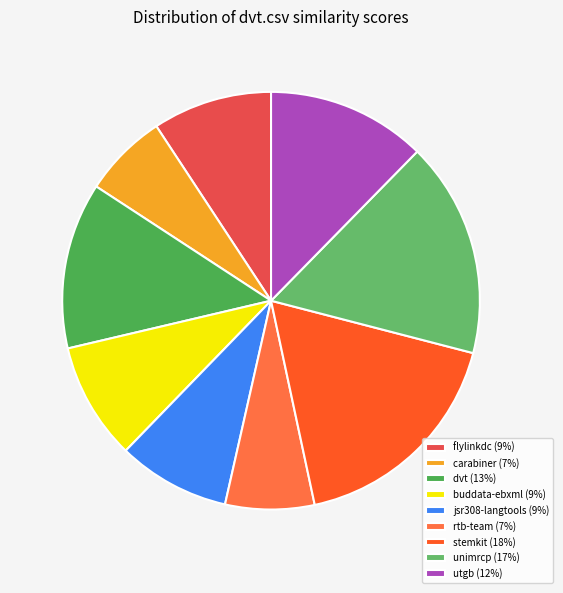

How many slices are in this pie chart?

9